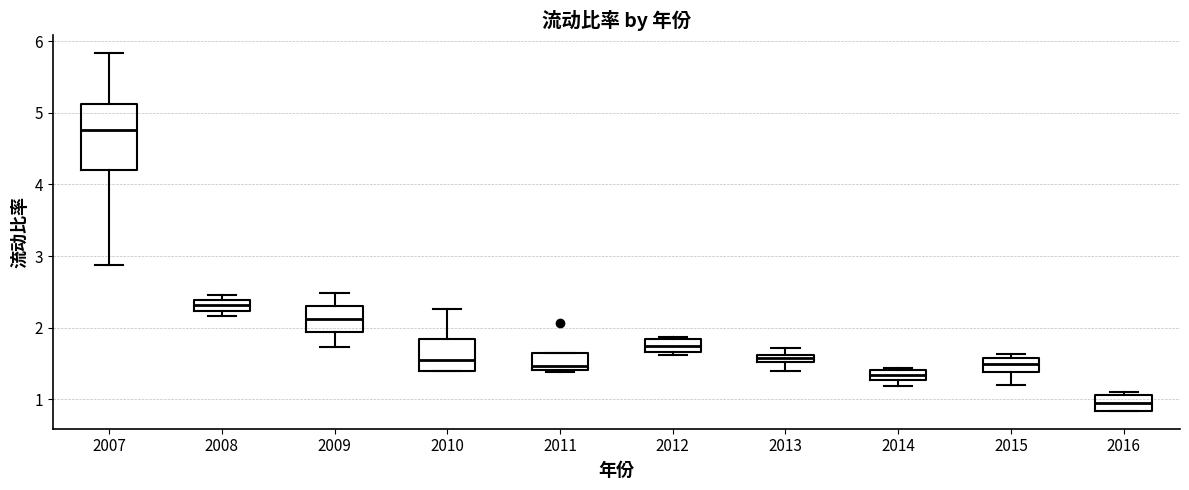

Where is the upper edge of the box at x = 2007 on the y-axis? The values are not printed on the chart, so give them approximately, as read against the axis.

5.1